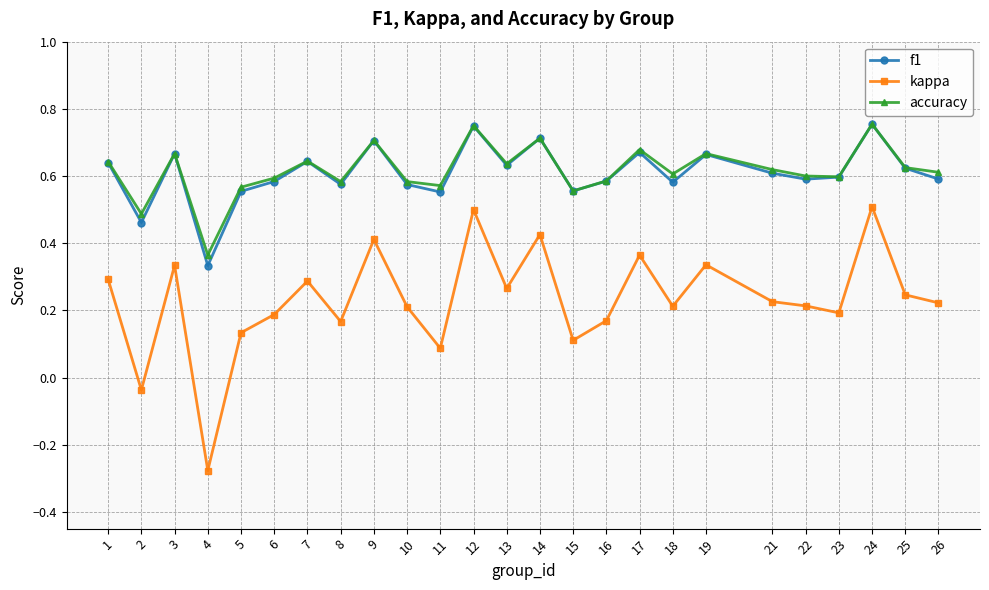

At how many categories does at least one series exceed 0?

25